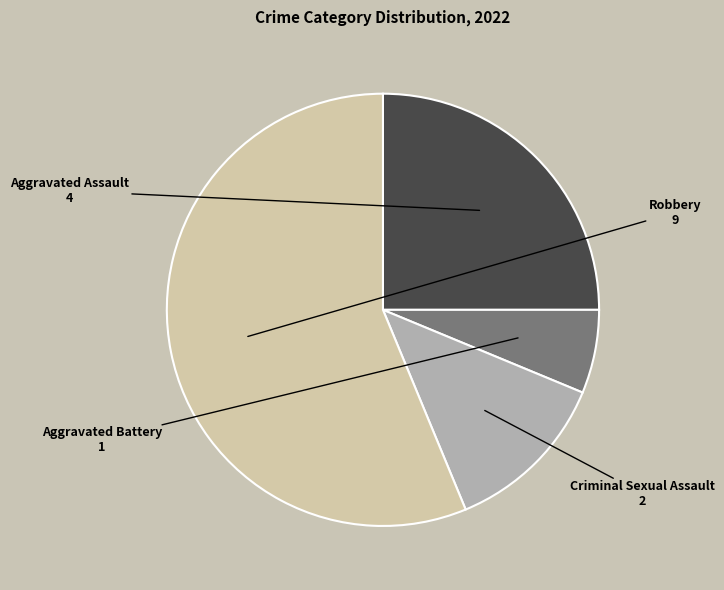

Which category has the smallest portion of the pie?

Aggravated Battery